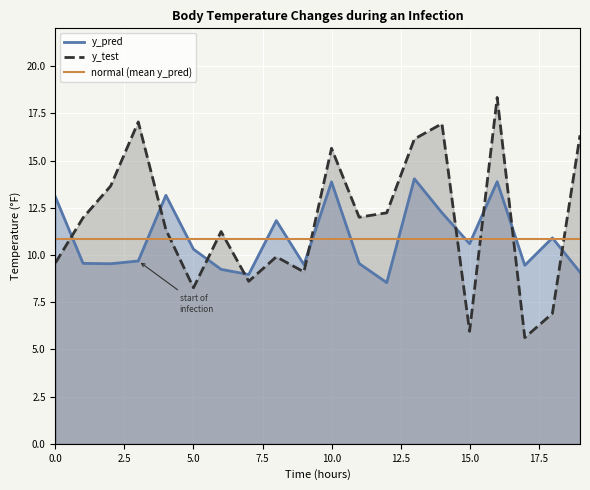

Which label corresponds to the largest value in the chart?

16